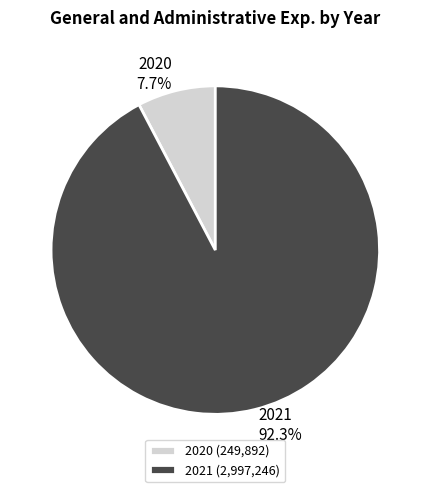

To the nearest percent, what is the difference between the 2021 and 2020 slice percentages?

85%